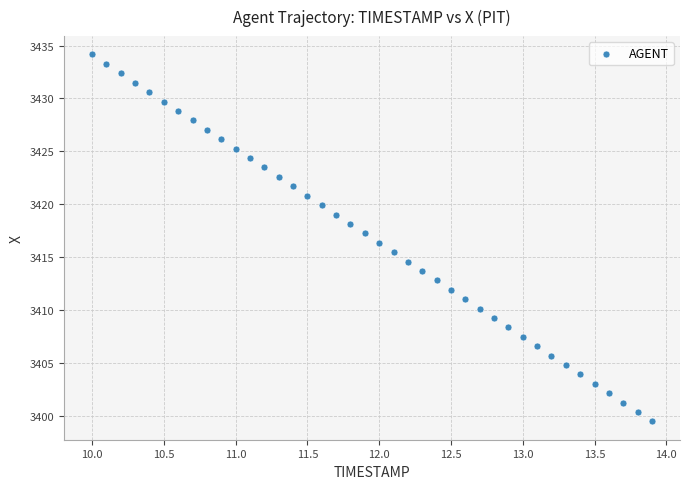

What is the range of X values (max minus min)?

3.9